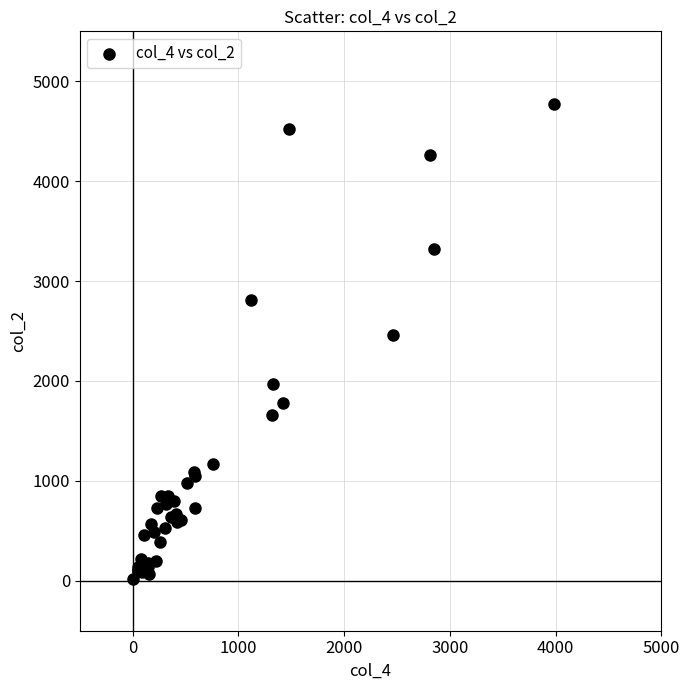

What Y value in the scatter plot is closest to 2397?

2463